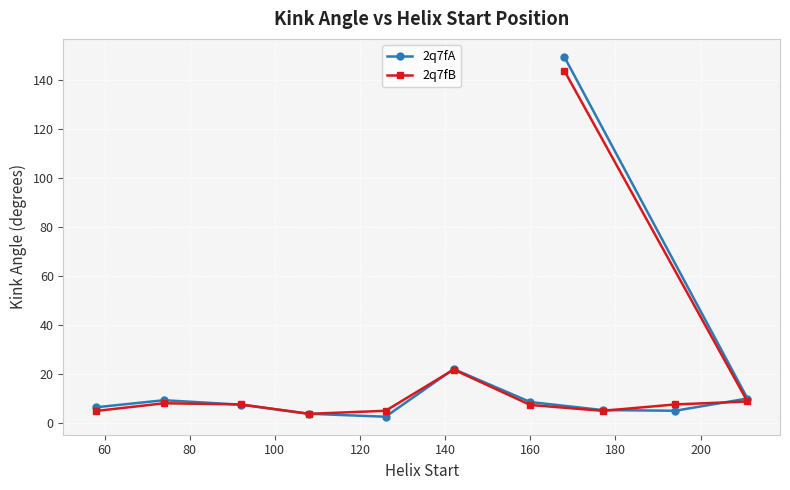

What is the minimum value for 2q7fA?

2.5